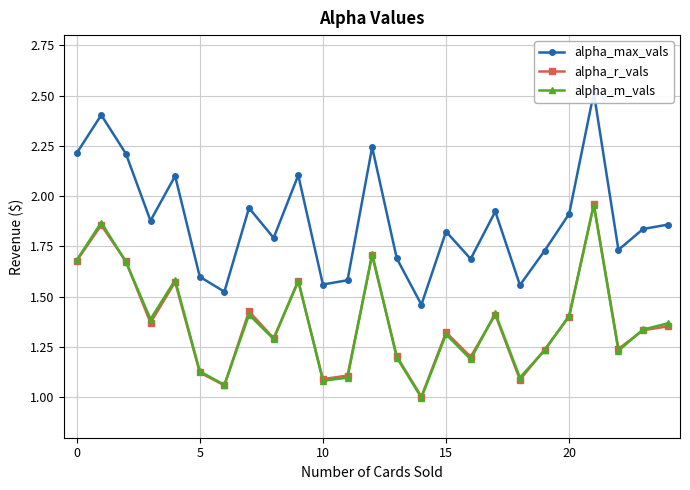

The alpha_r_vals series shows 0.4 at 5. True or false?

False